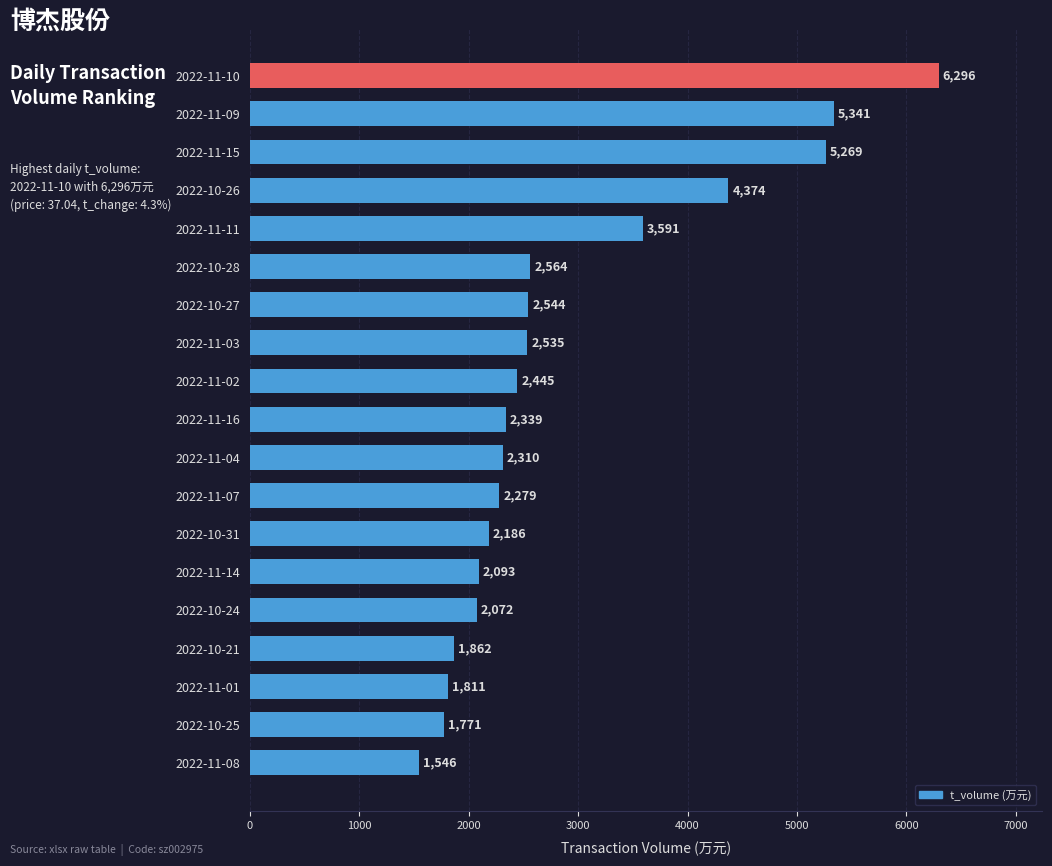

The value at 2022-11-15 is 7243. True or false?

False